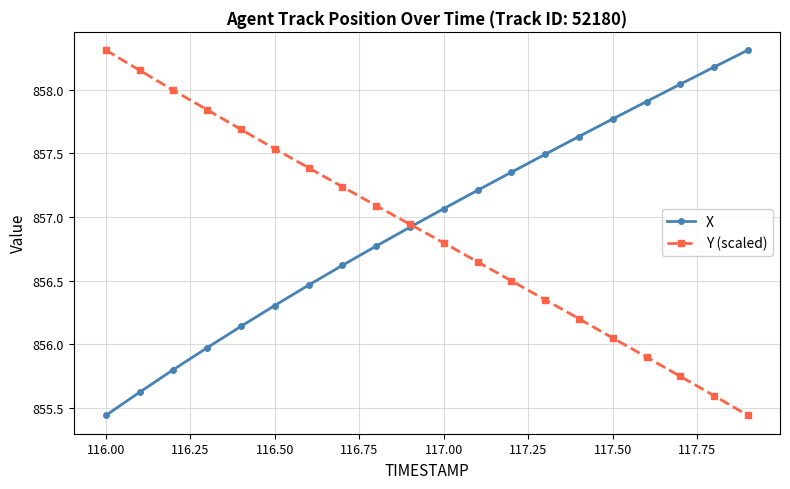

What is the maximum value for X?

858.3